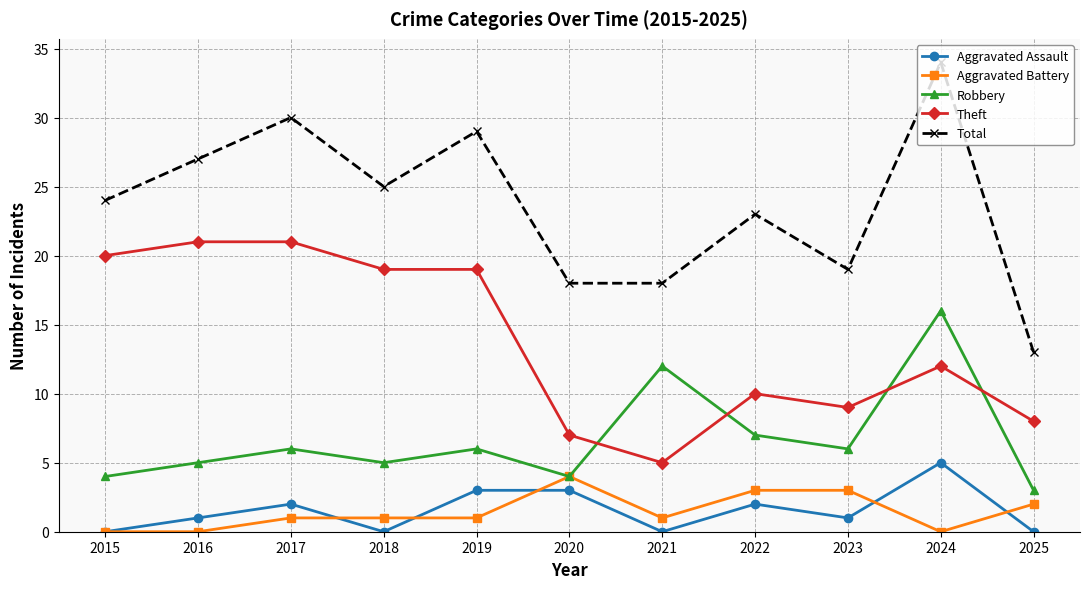

What is the spread (max minus min) of values at 2018?

25